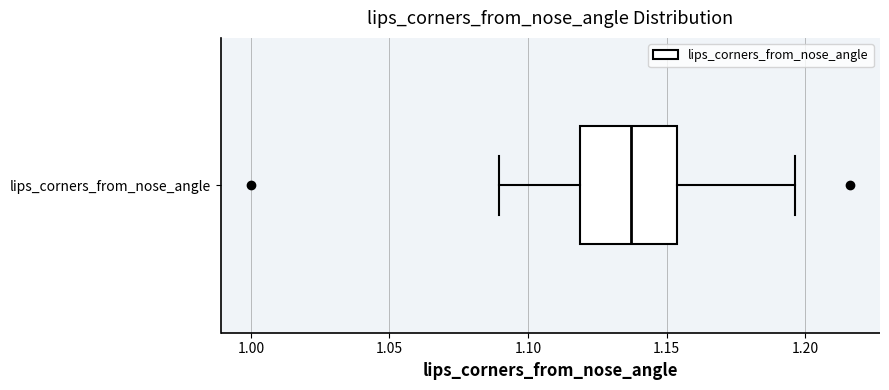

Transcribe this box plot: give where the median line is, the range the box spans, and where the two whiskers end, as read against the x-axis. The values are not printed on the chart, so give them approximately, as read against the axis.

median 1.135, box 1.120 to 1.155, whiskers 1.090 to 1.195